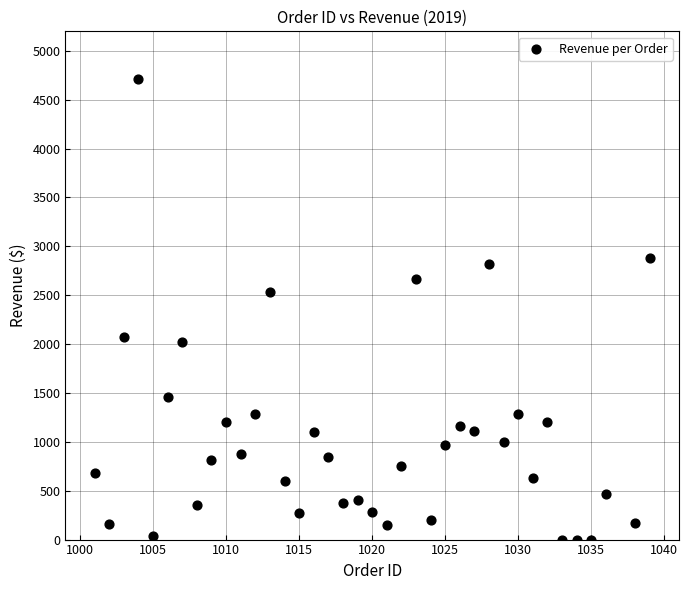

What Y value in the scatter plot is closest to 2358?

2530.0